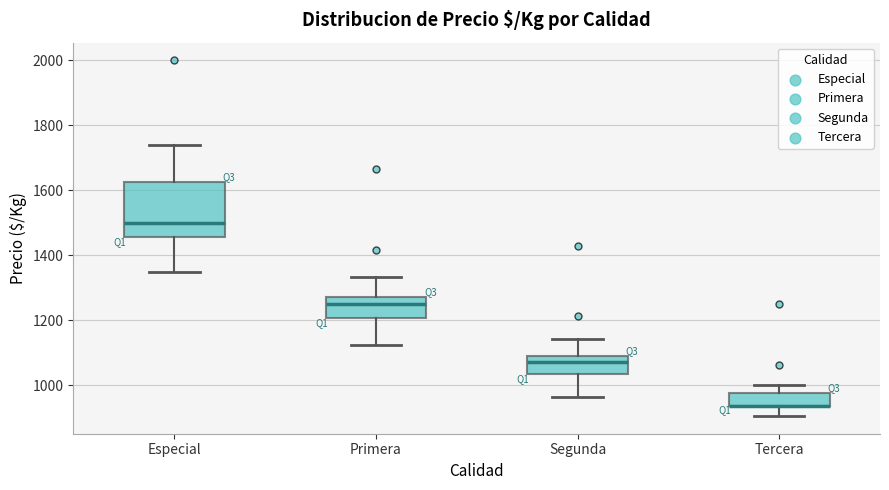

Reading left to right, transcribe this box plot: for each box, give where its median line is, the range the box spans, and where its two whiskers end, as read against the y-axis. The values are not printed on the chart, so give them approximately, as read against the axis.

Especial: median 1500, box 1460 to 1620, whiskers 1360 to 1740
Primera: median 1260, box 1200 to 1280, whiskers 1120 to 1340
Segunda: median 1080 (just below the box's upper edge), box 1040 to 1080, whiskers 960 to 1140
Tercera: median 940 (drawn on the box's lower edge), box 940 to 980, whiskers 900 to 1000